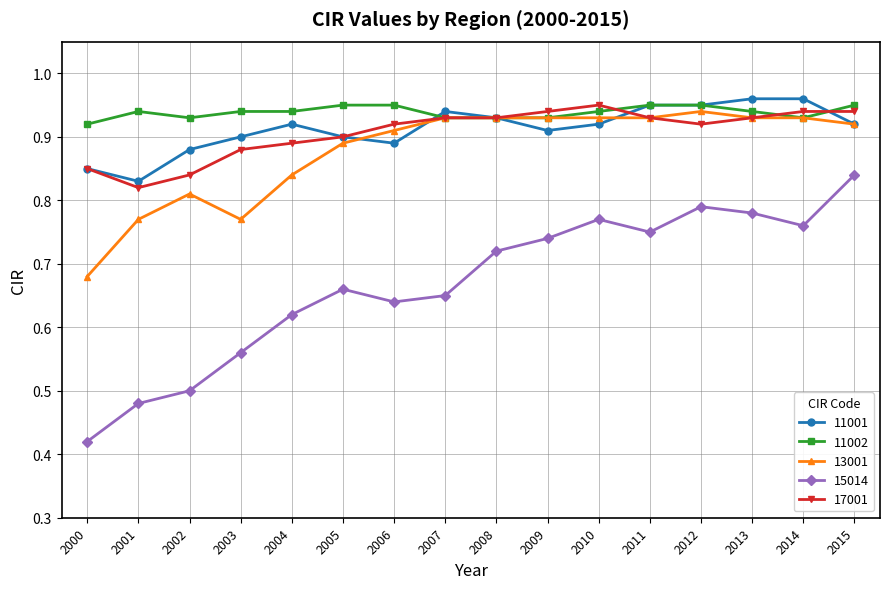

How many interior local peaks does the 15014 series have?

3